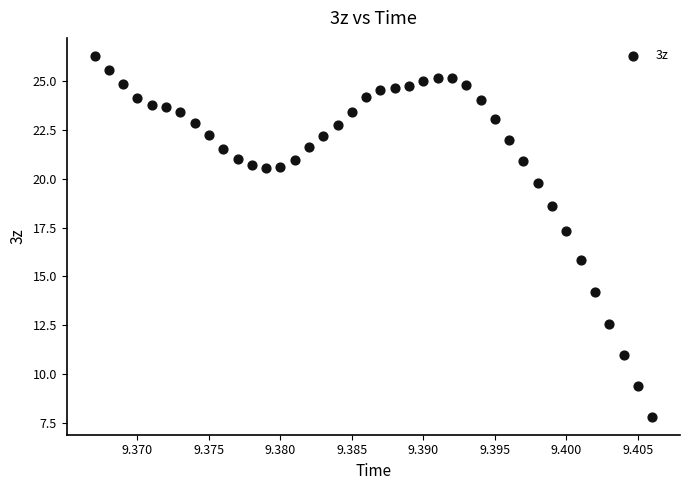

What Y value in the scatter plot is closest to 17?

17.3